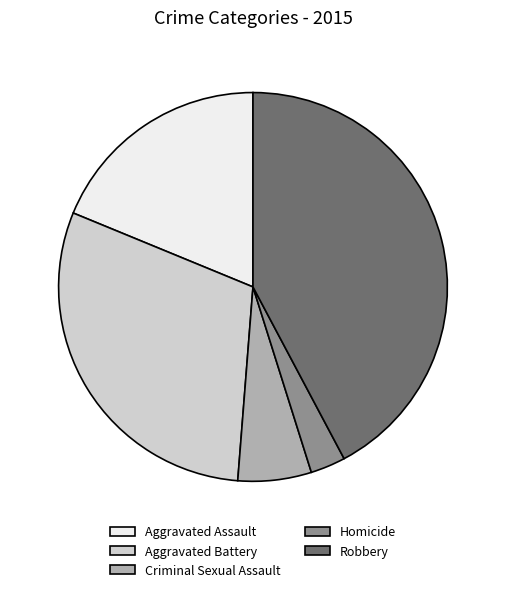

Is Criminal Sexual Assault the majority of the pie?

No